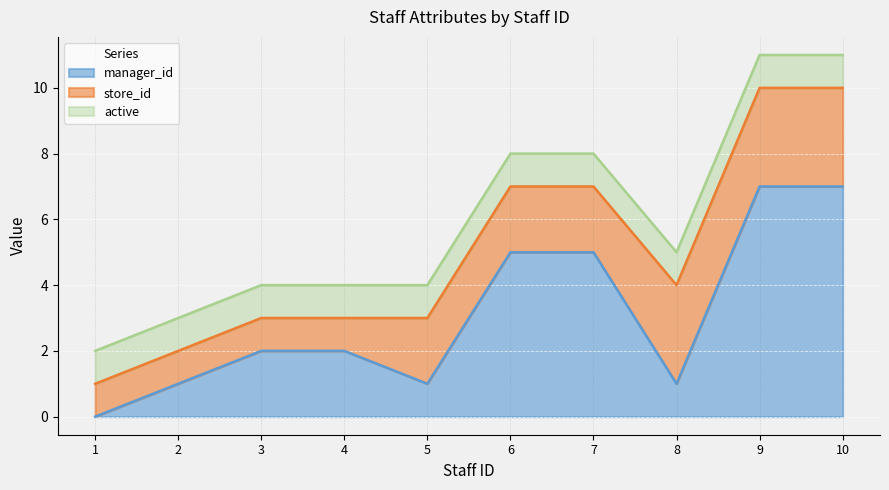

True or false: store_id and active cross at least once.

False